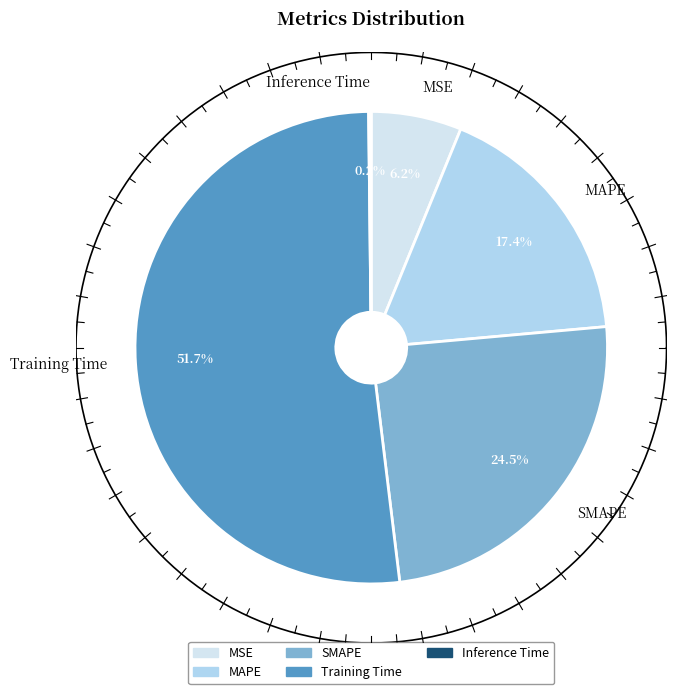

Which category accounts for the majority?

Training Time